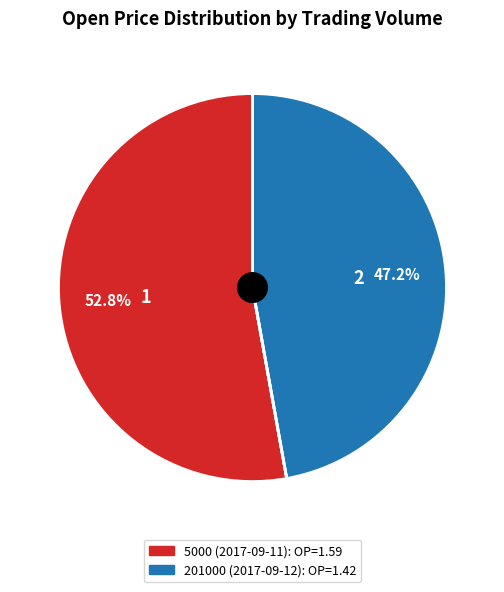

To the nearest percent, what is the combined percentage of 5000 (2017-09-11) and 201000 (2017-09-12)?

100%